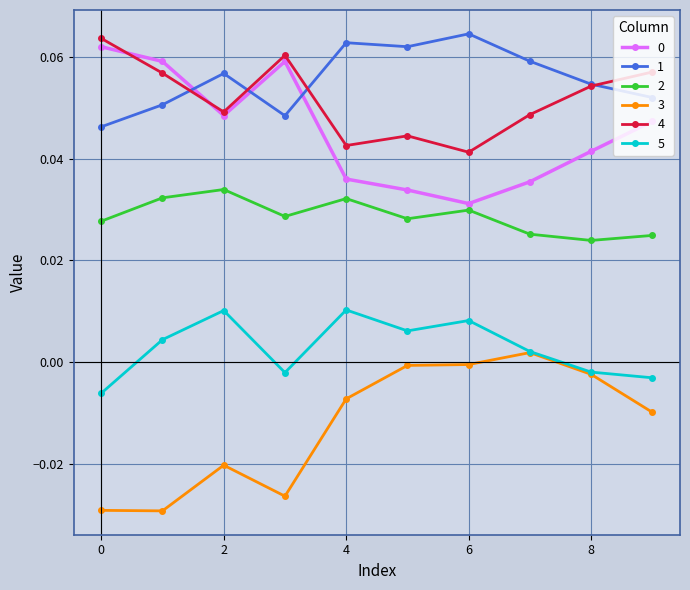

True or false: 5 has more than 1 interior local peaks.

True